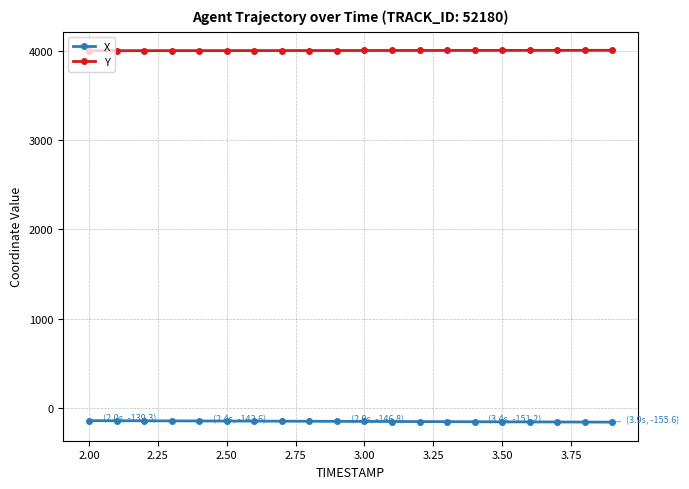

What is the lowest value of the Y series?

3998.2